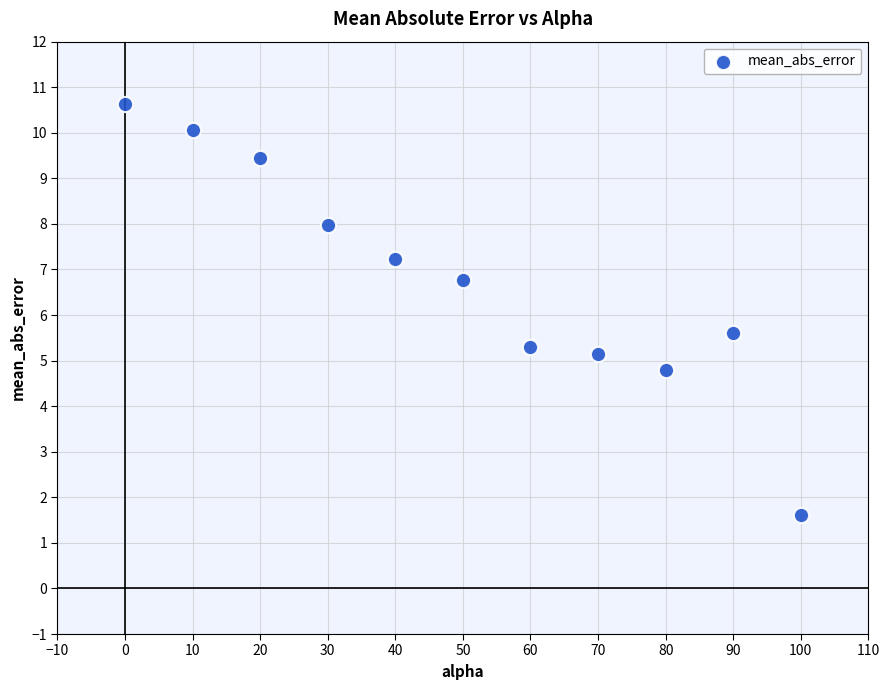

What is the range of X values (max minus min)?

100.0